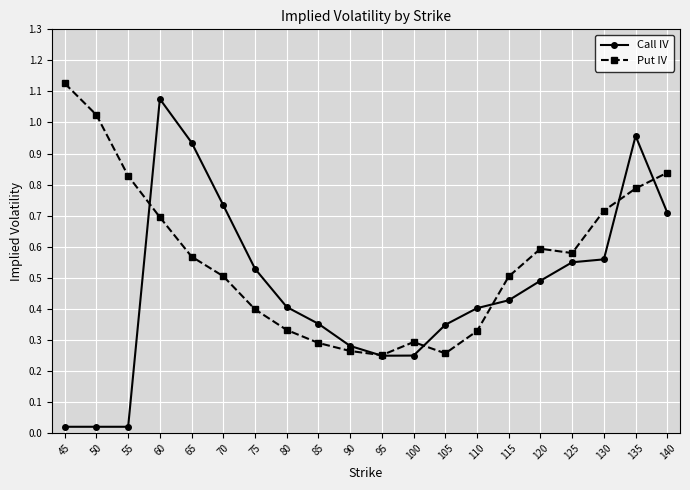

List the series in order of their overall mean, highest first.

Put IV, Call IV